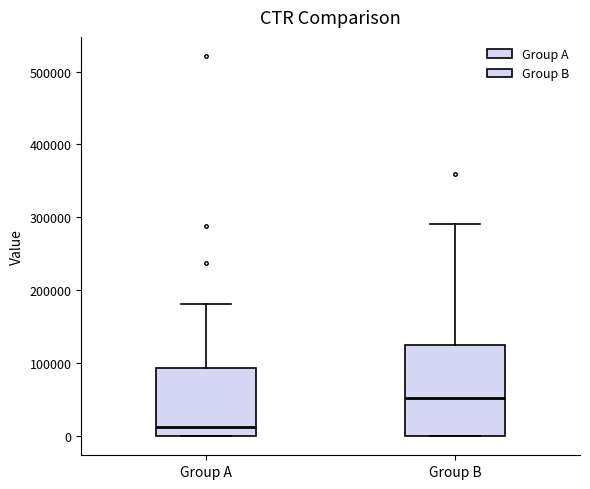

Which box has the lowest median line?

Group A